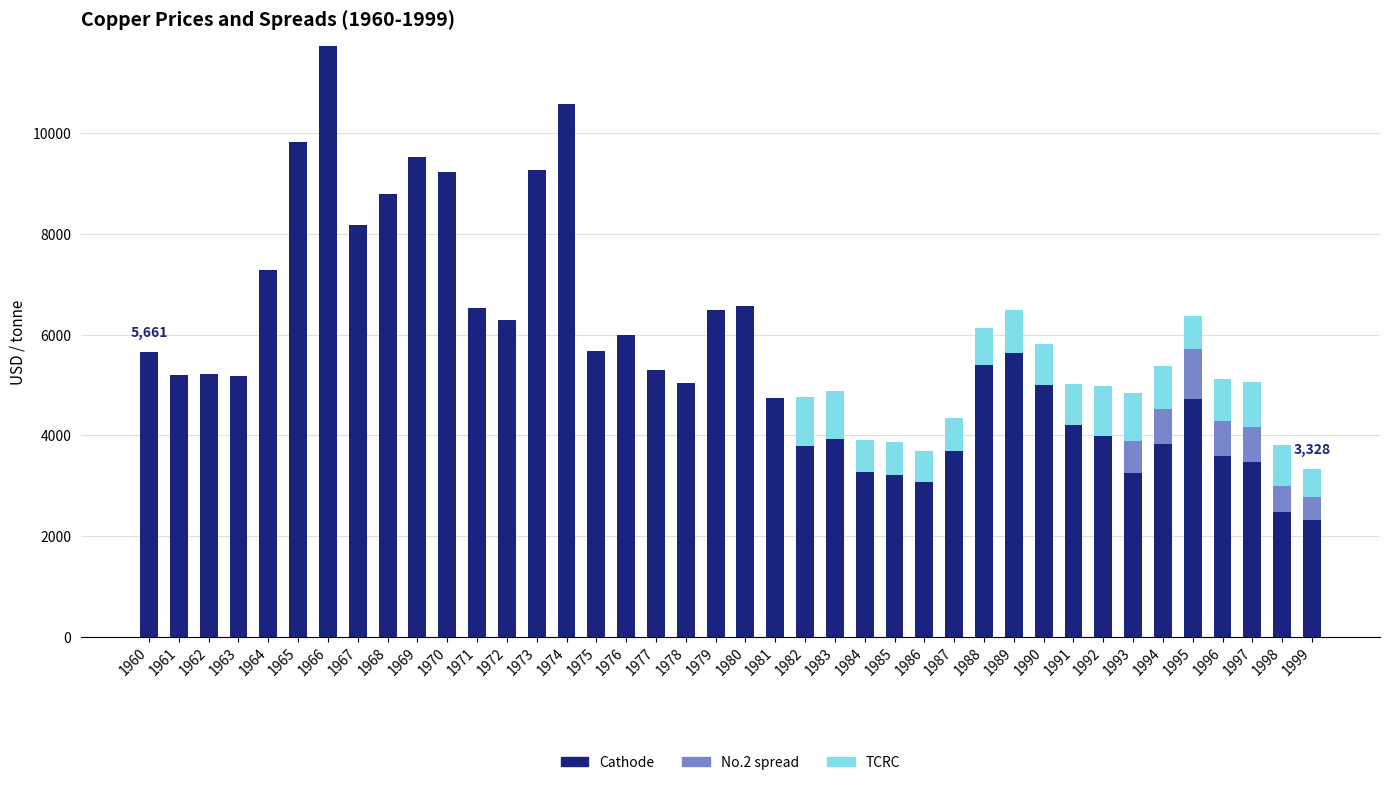

The value of Cathode at 1965 is 9831.1. True or false?

True